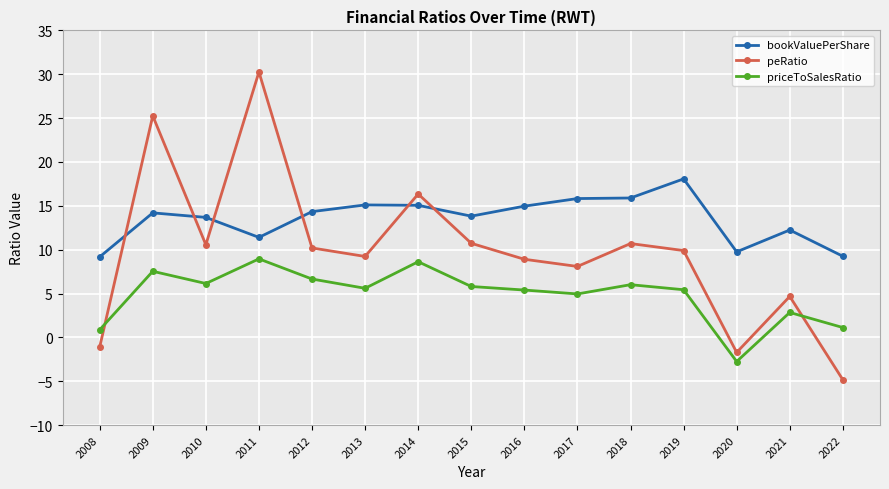

How many values in the bookValuePerShare series exceed 14?

8